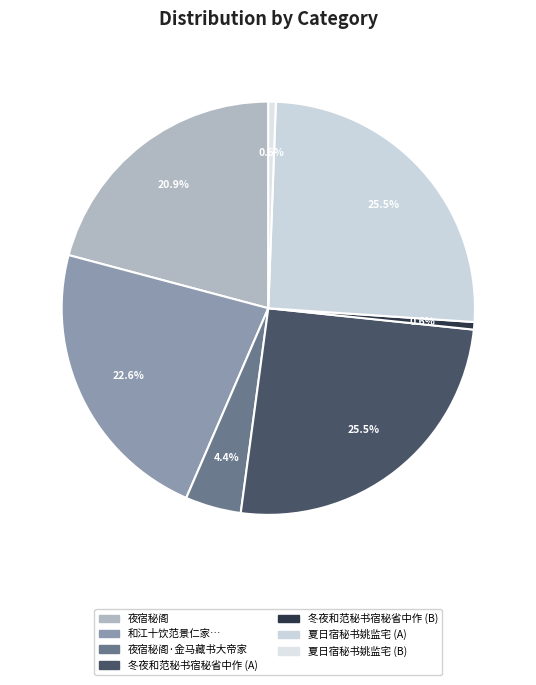

Count the number of slices in the pie.

7